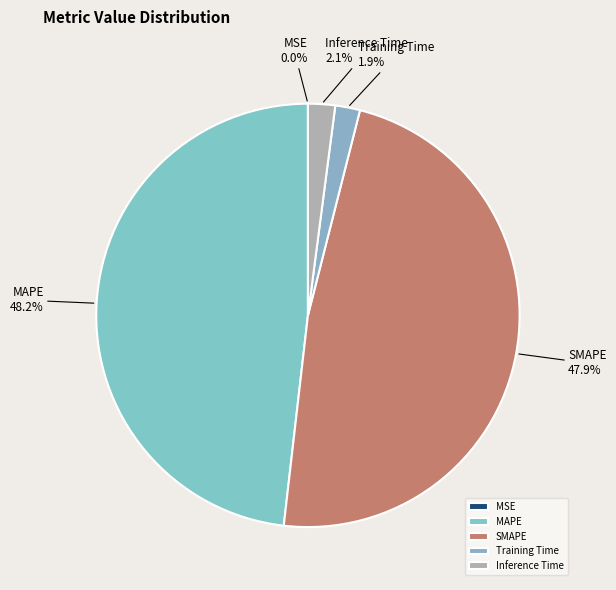

To the nearest percent, what is the average slice percentage?

20%